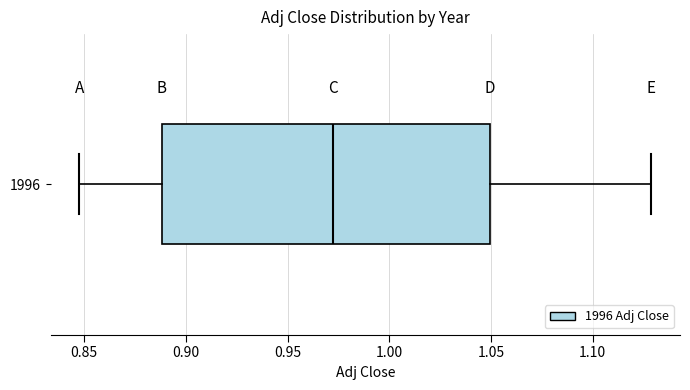

Where does the median line of the box at y = 1996 sit on the x-axis? The values are not printed on the chart, so give them approximately, as read against the axis.

0.97